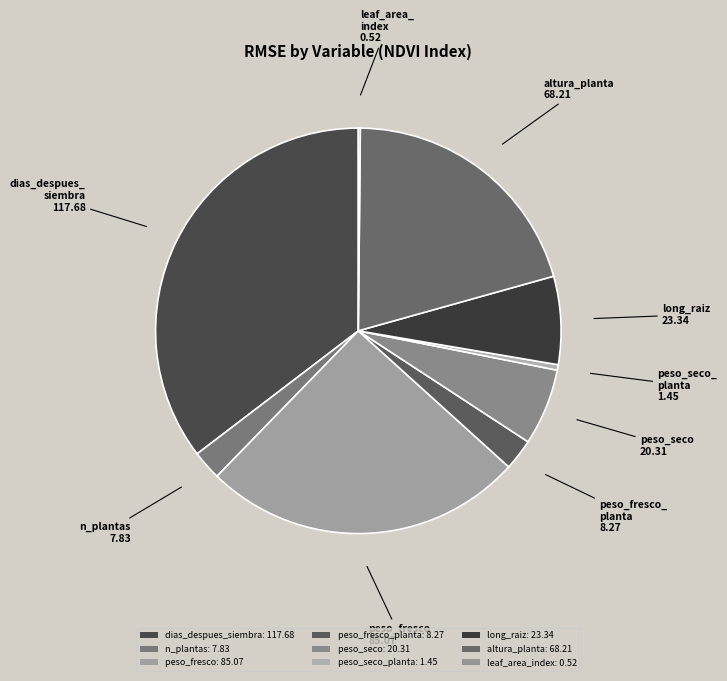

Which category has the smallest portion of the pie?

leaf_area_index